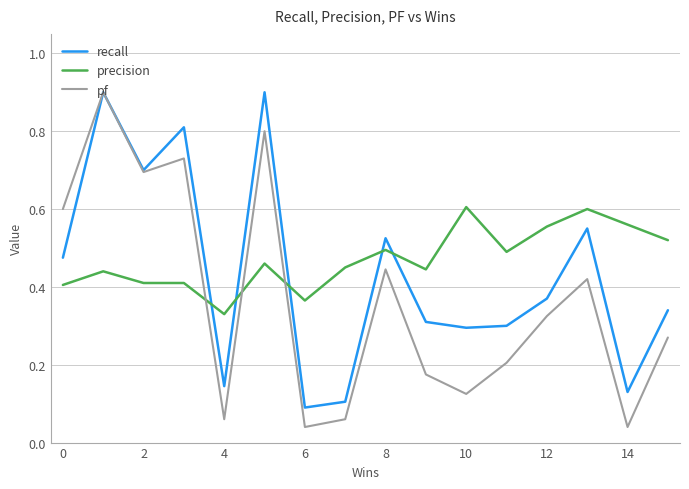

How many lines are shown in the chart?

3